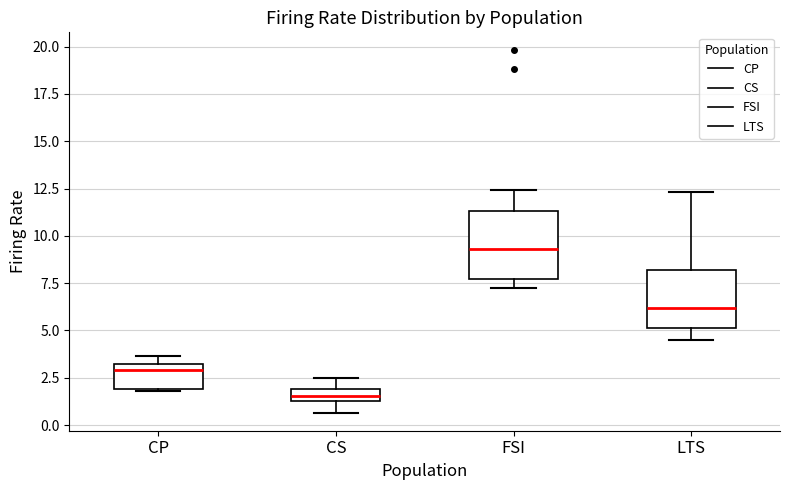

Where does the upper whisker of the box for CS end on the y-axis? The values are not printed on the chart, so give them approximately, as read against the axis.

2.5